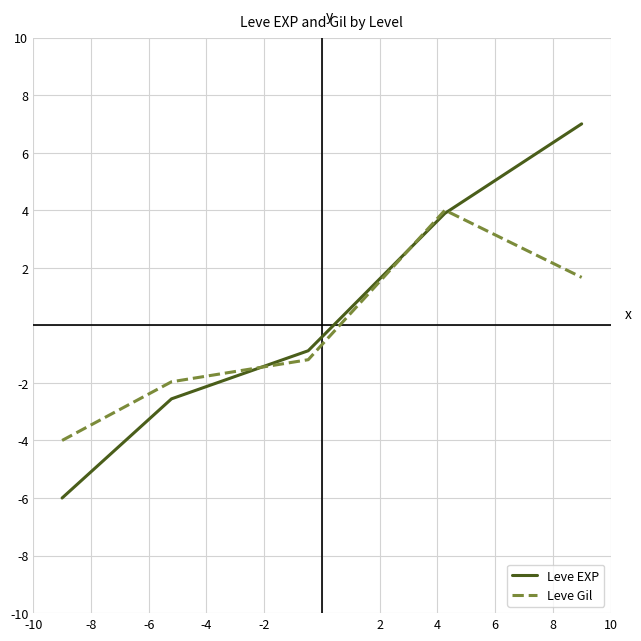

Rank the series by their maximum value, from lowest to highest.

Leve Gil, Leve EXP